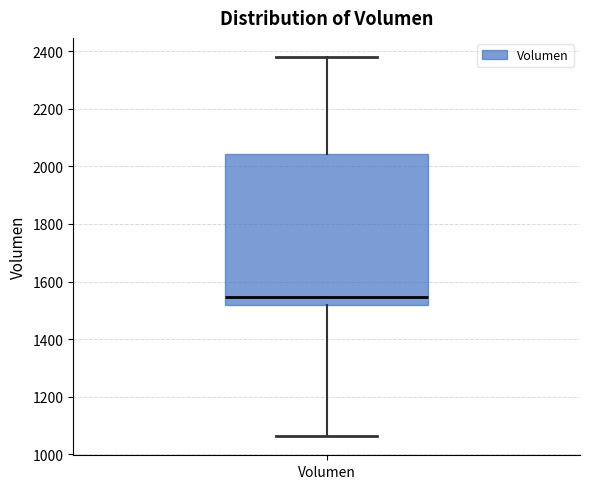

Where is the lower edge of the box for Volumen on the y-axis? The values are not printed on the chart, so give them approximately, as read against the axis.

1520